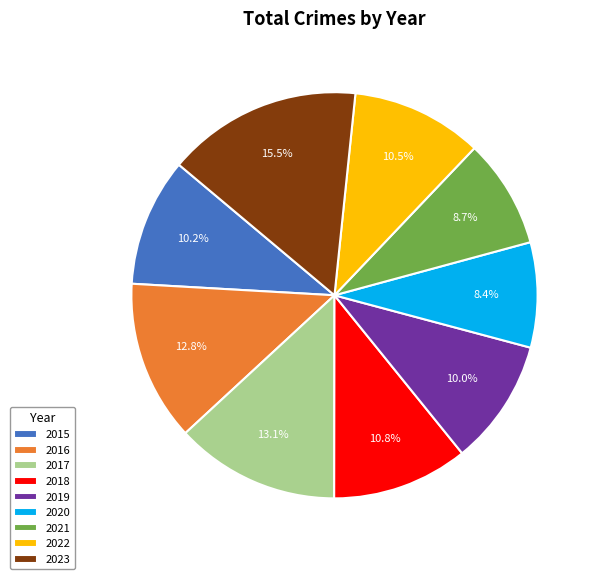

Which slice is the largest?

2023